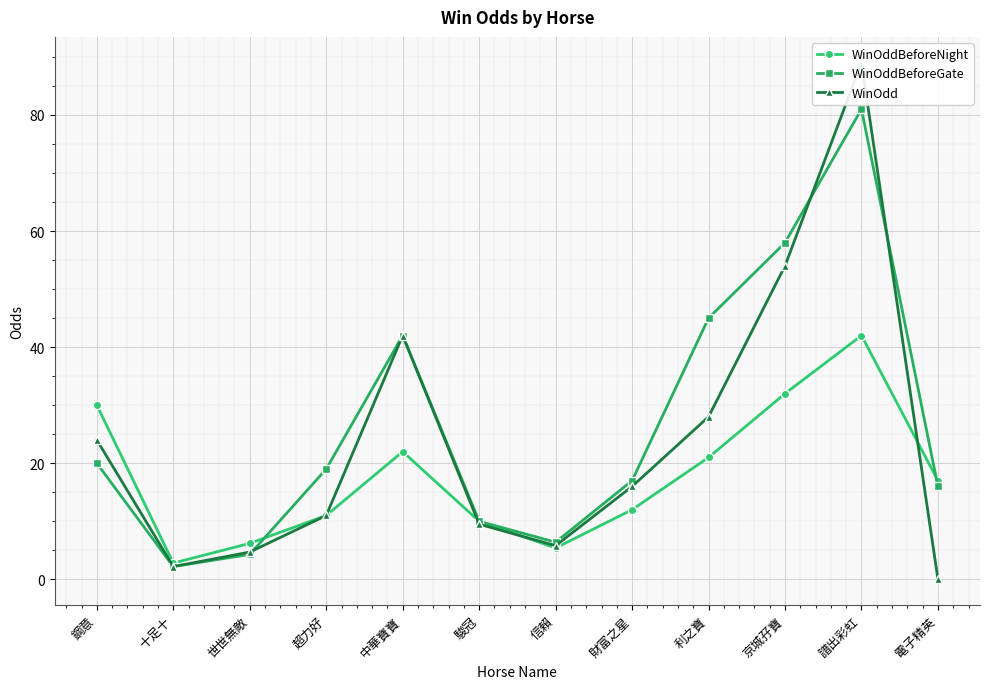

What is the difference between the highest and lowest values at 財富之星?

5.0